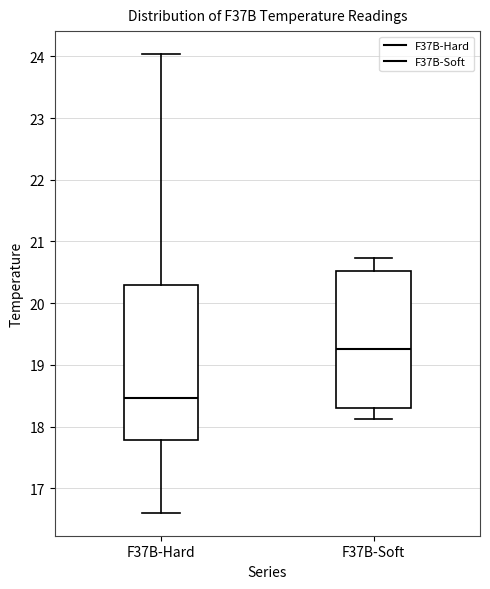

Which box is the tallest, from its lower edge to its upper edge?

F37B-Hard